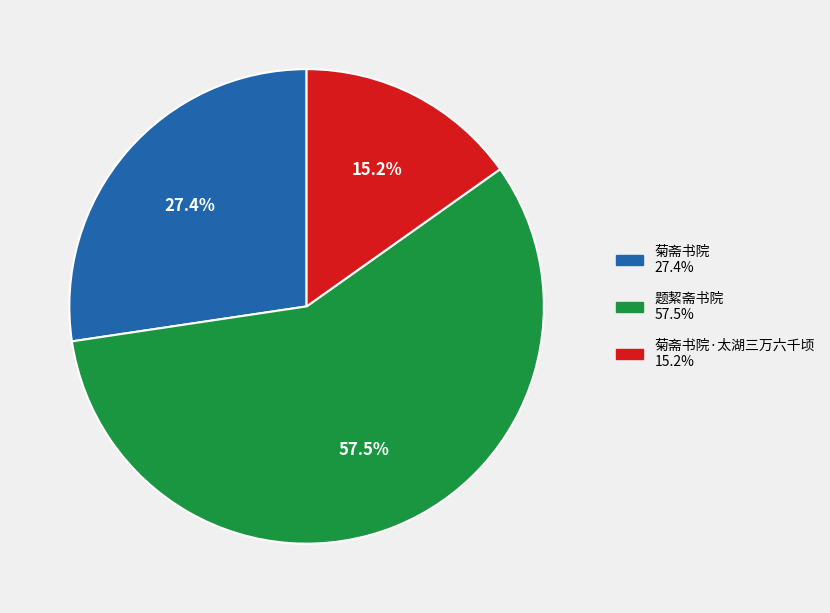

To the nearest percent, what is the difference between the largest and smallest slice percentages?

42%